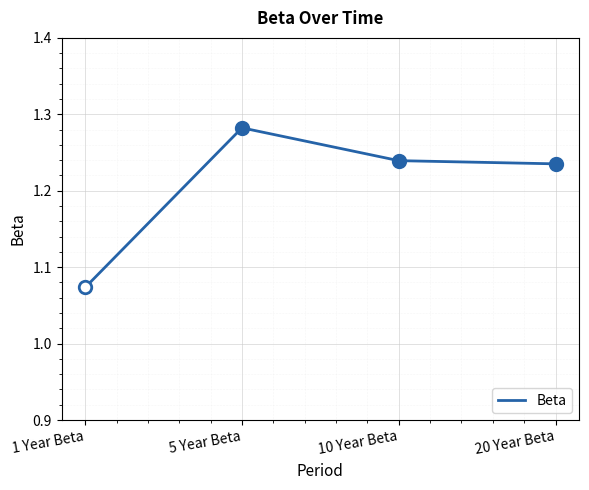

Which label corresponds to the smallest value in the chart?

1 Year Beta